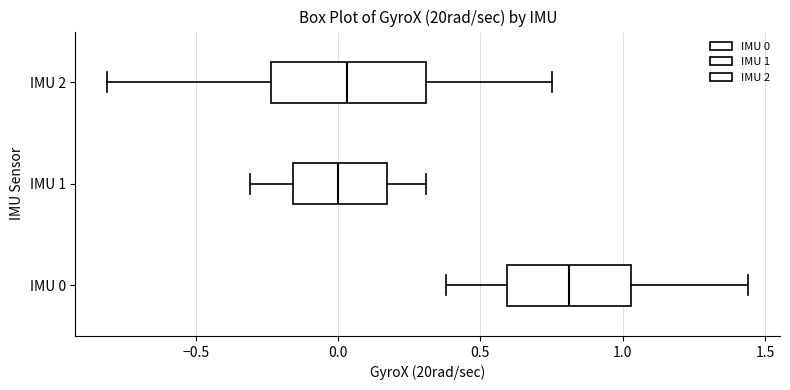

Reading bottom to top, read every box against the x-axis: the position of its median line, the range the box covers, and the ends of its whiskers. The values are not printed on the chart, so give them approximately, as read against the axis.

IMU 0: median 0.80, box 0.60 to 1.05, whiskers 0.40 to 1.45
IMU 1: median 0.00, box -0.15 to 0.15, whiskers -0.30 to 0.30
IMU 2: median 0.05, box -0.25 to 0.30, whiskers -0.80 to 0.75